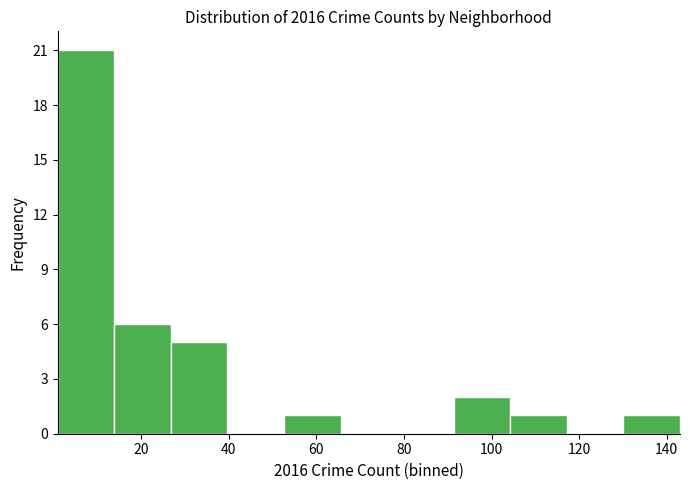

Which range on the x-axis has the tallest bar?

2 to 14